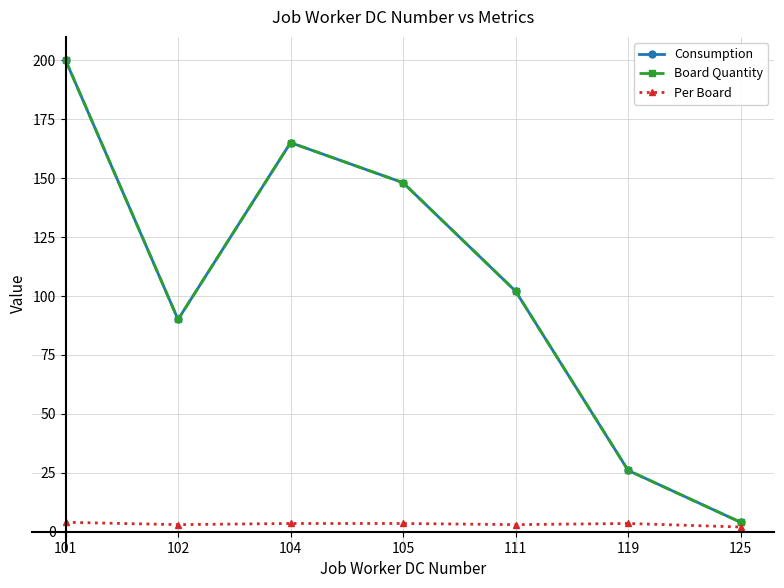

Does the chart have visible grid lines?

Yes